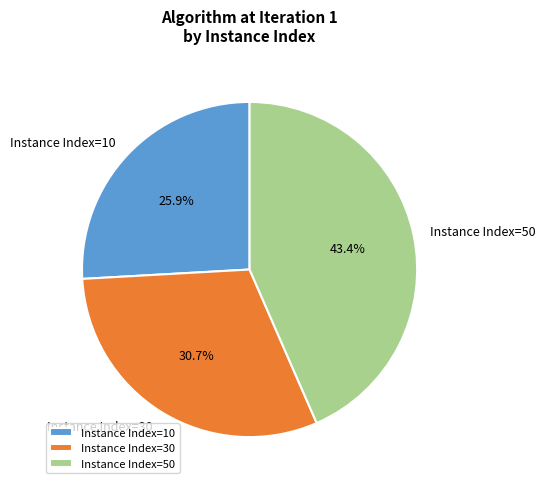

Rank the categories by value from highest to lowest.

Instance Index=50, Instance Index=30, Instance Index=10